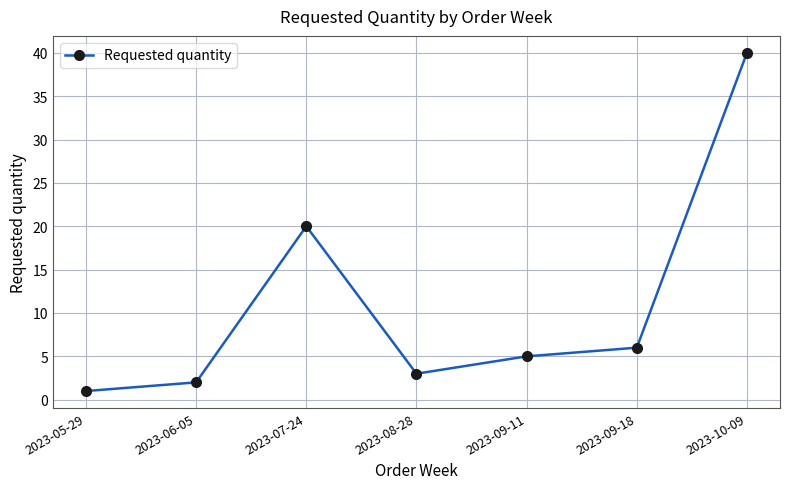

What is the smallest value displayed?

1